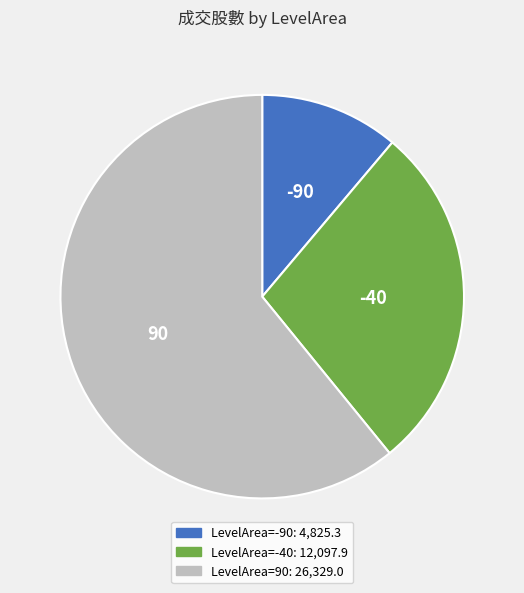

Between -90 and -40, which is larger?

-40